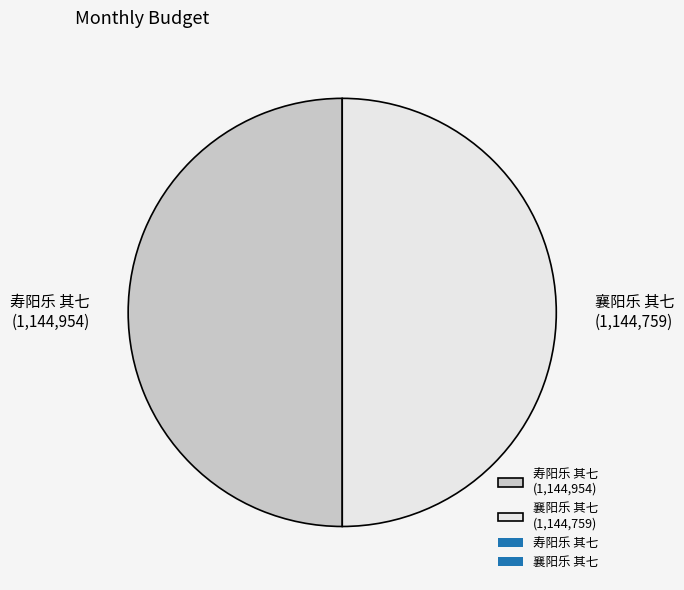

True or false: 襄阳乐 其七 accounts for 41% of the total.

False